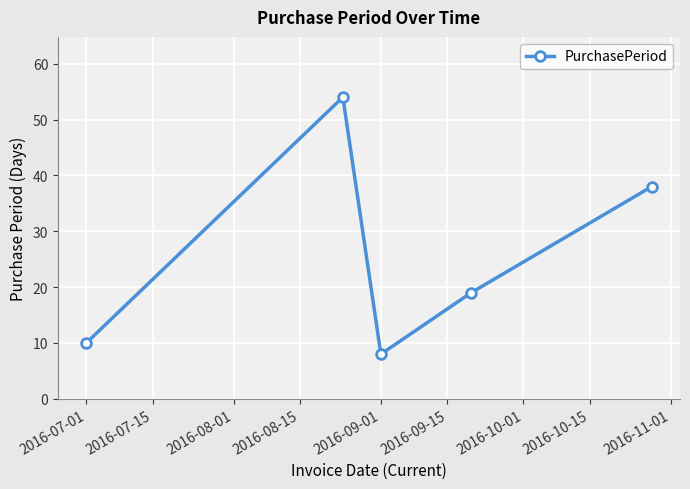

Reading left to right, list all the values displayed in this chart.

10	54	8	19	38